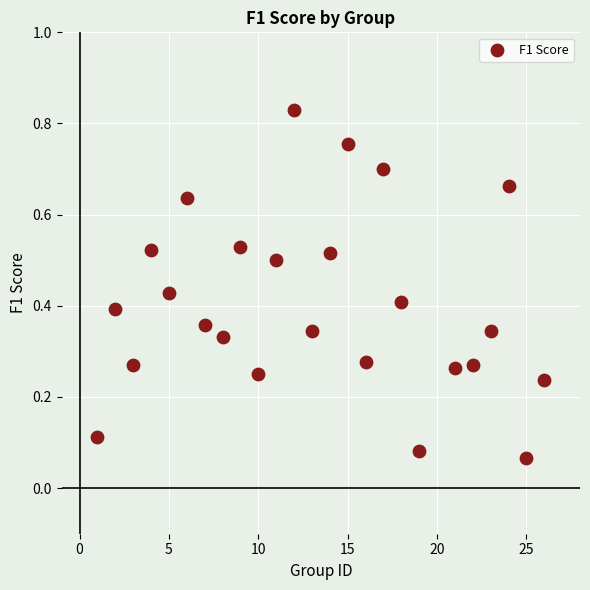

What is the range of X values (max minus min)?

25.0